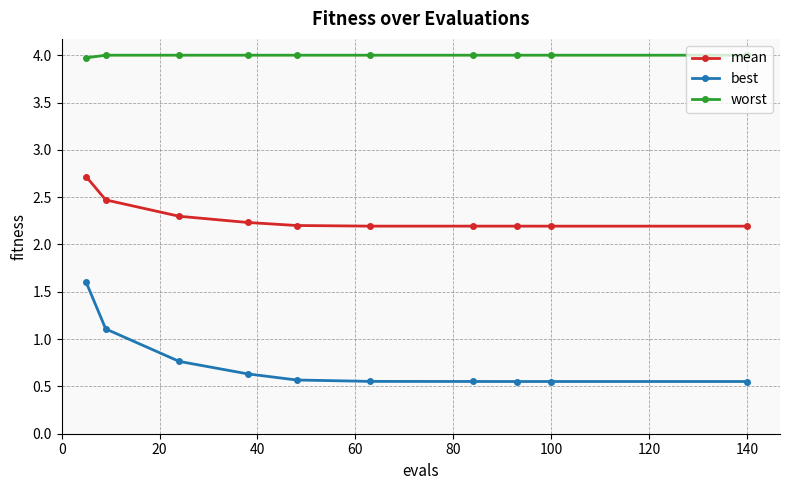

What is the greatest value displayed?

4.0